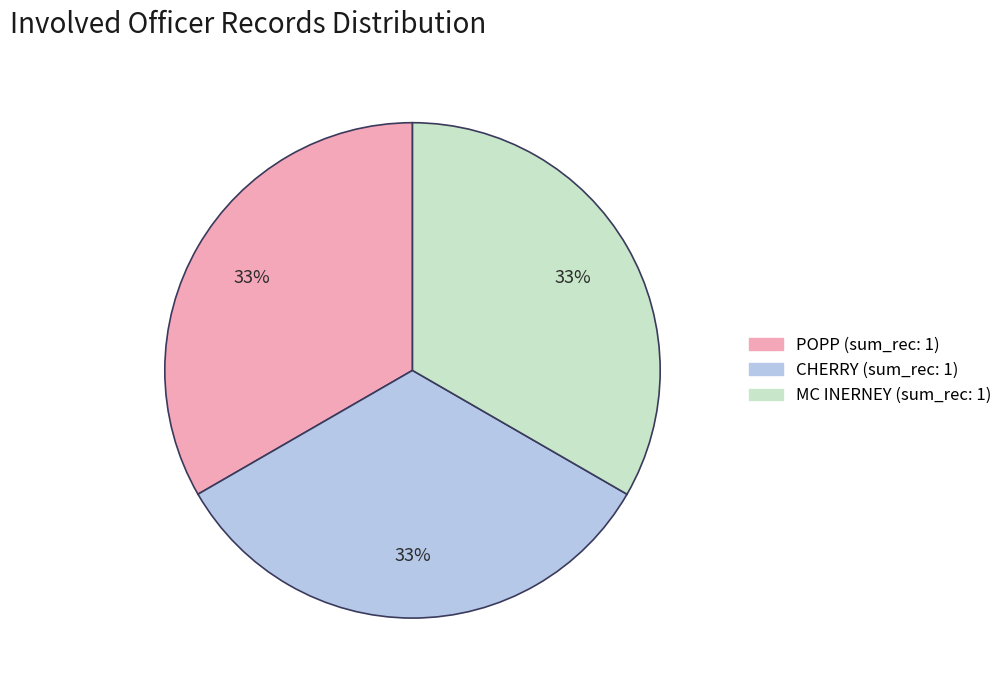

To the nearest percent, what is the combined percentage of POPP and CHERRY?

67%